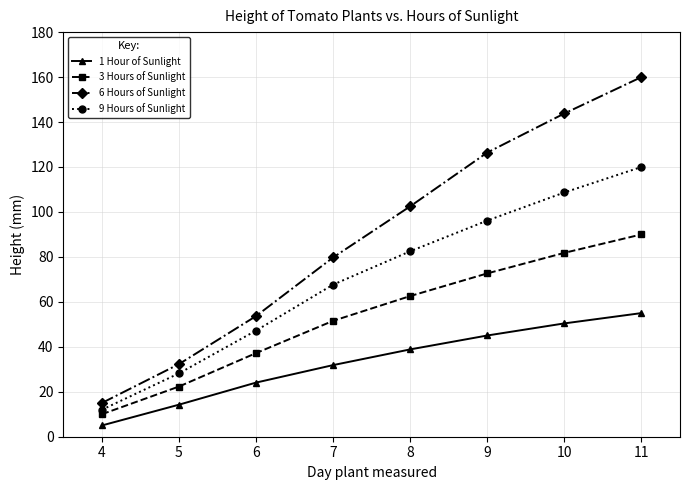

At how many categories does at least one series exceed 137?

2